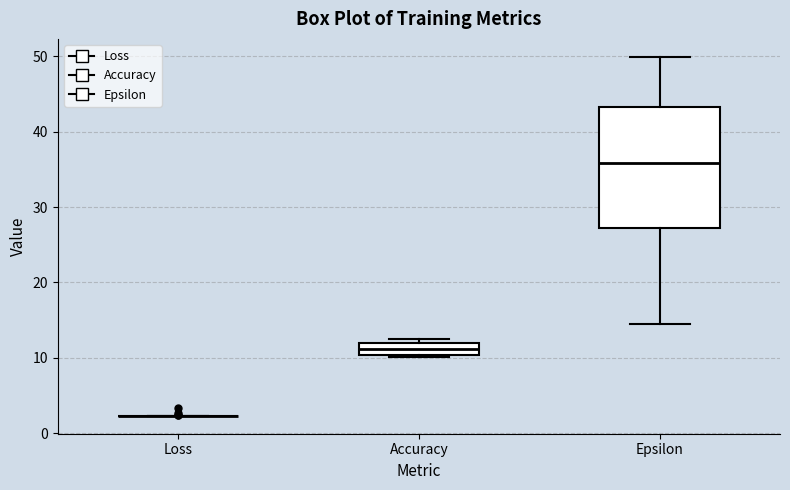

Which box is the tallest, from its lower edge to its upper edge?

Epsilon